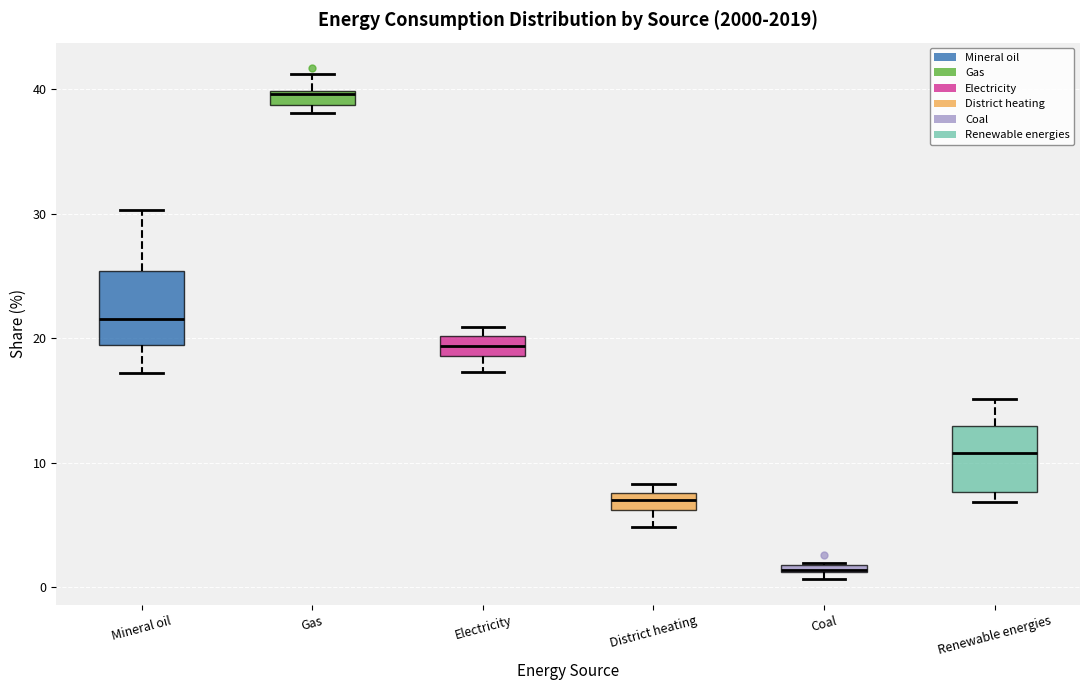

Where is the lower edge of the box for District heating on the y-axis? The values are not printed on the chart, so give them approximately, as read against the axis.

6